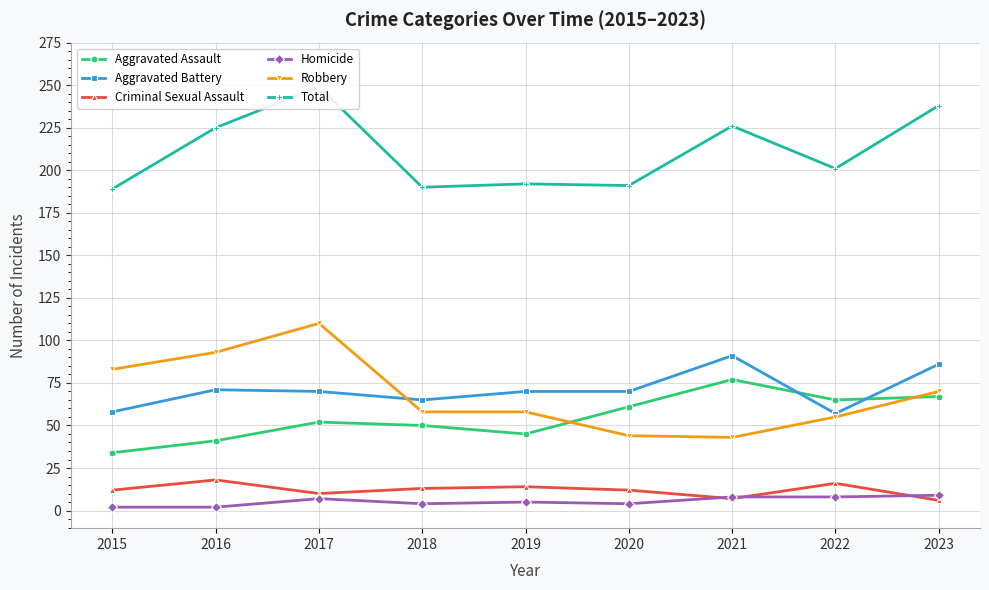

At 2023, list the series in order from smallest to largest.

Criminal Sexual Assault, Homicide, Aggravated Assault, Robbery, Aggravated Battery, Total